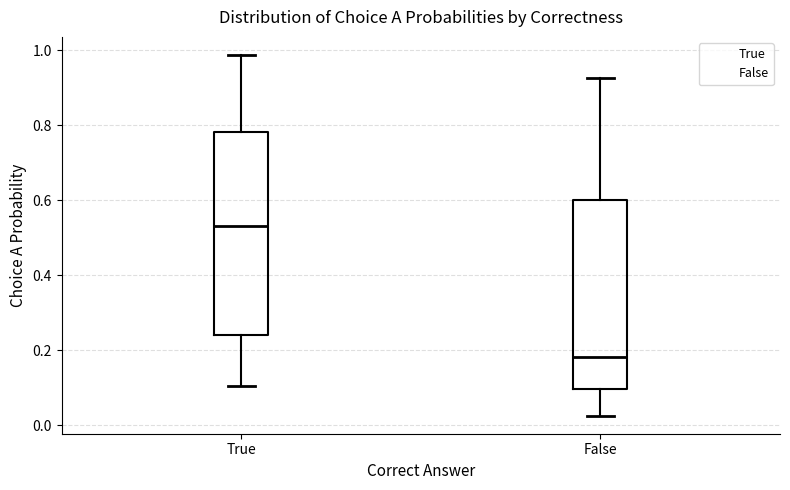

Where is the lower edge of the box for True on the y-axis? The values are not printed on the chart, so give them approximately, as read against the axis.

0.24